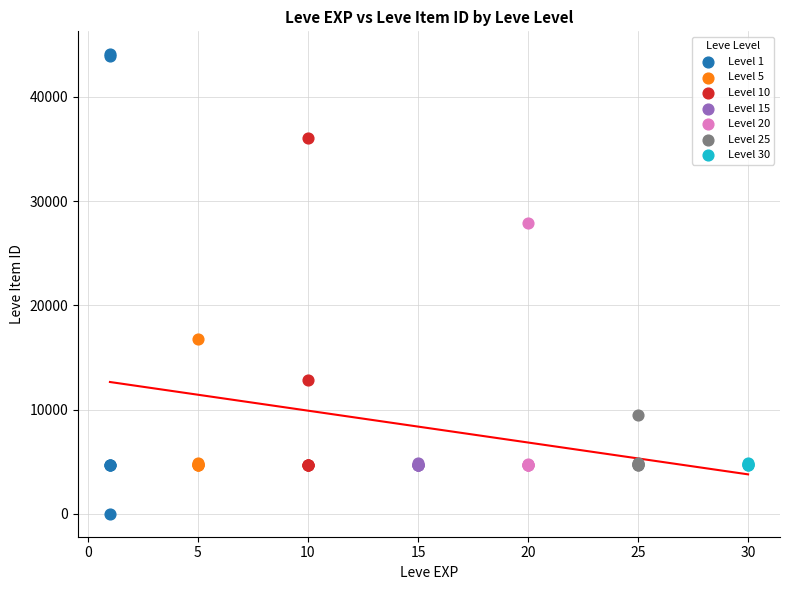

Which series reaches the maximum Y coordinate?

Level 1